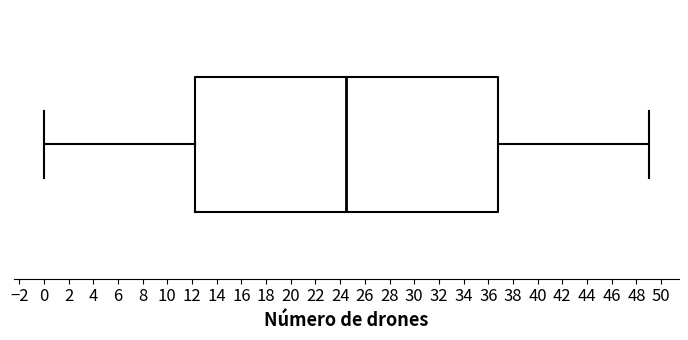

Where is the left edge of the box on the x-axis? The values are not printed on the chart, so give them approximately, as read against the axis.

12.2